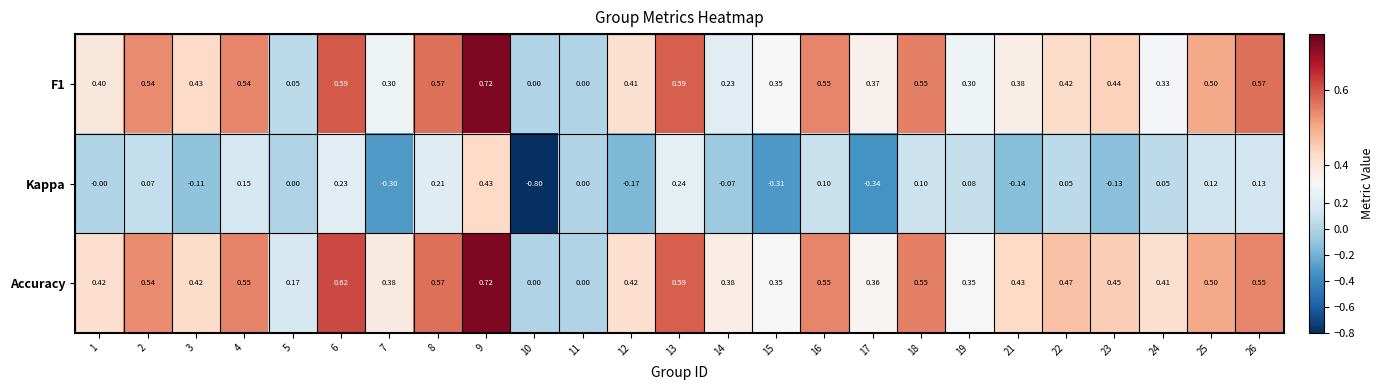

Which series has the widest spread of values?

Kappa